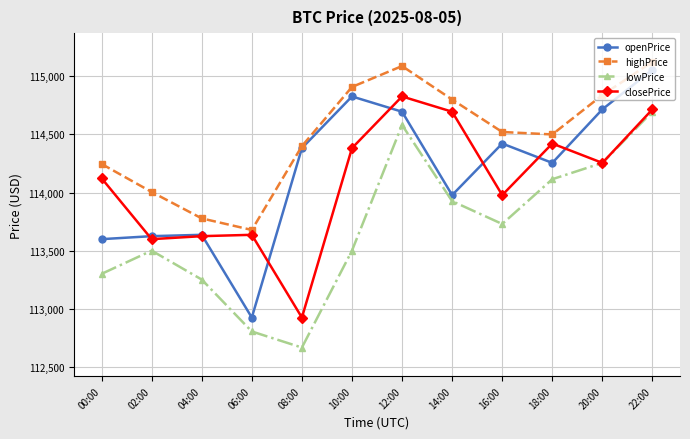

What position from the right is 18:00?

3